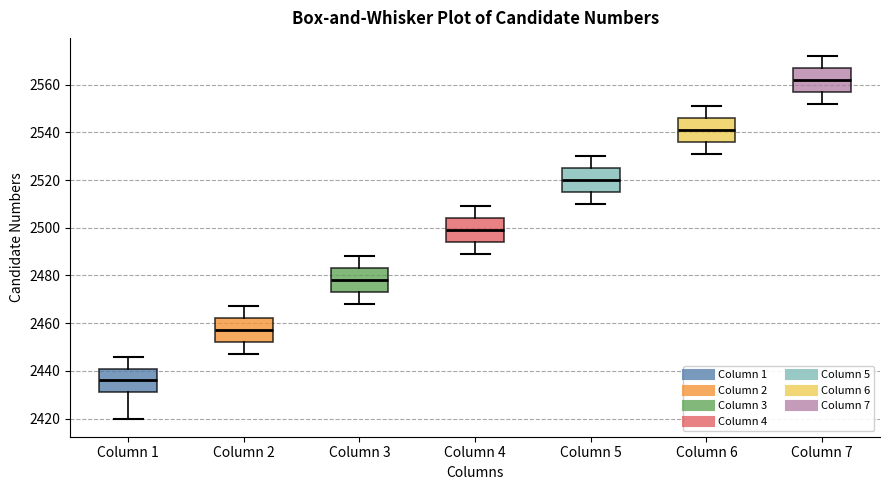

Which box has the highest median line?

Column 7